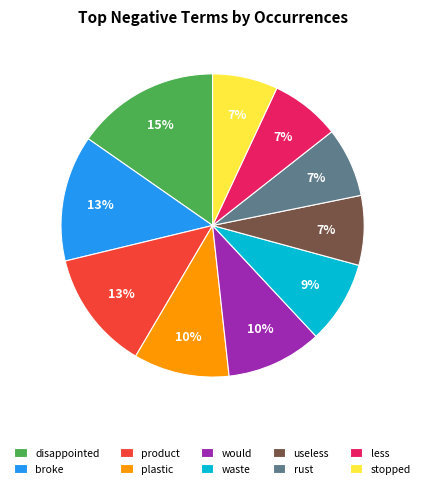

Approximately how many times larger is the value at disappointed compared to less?

2.1